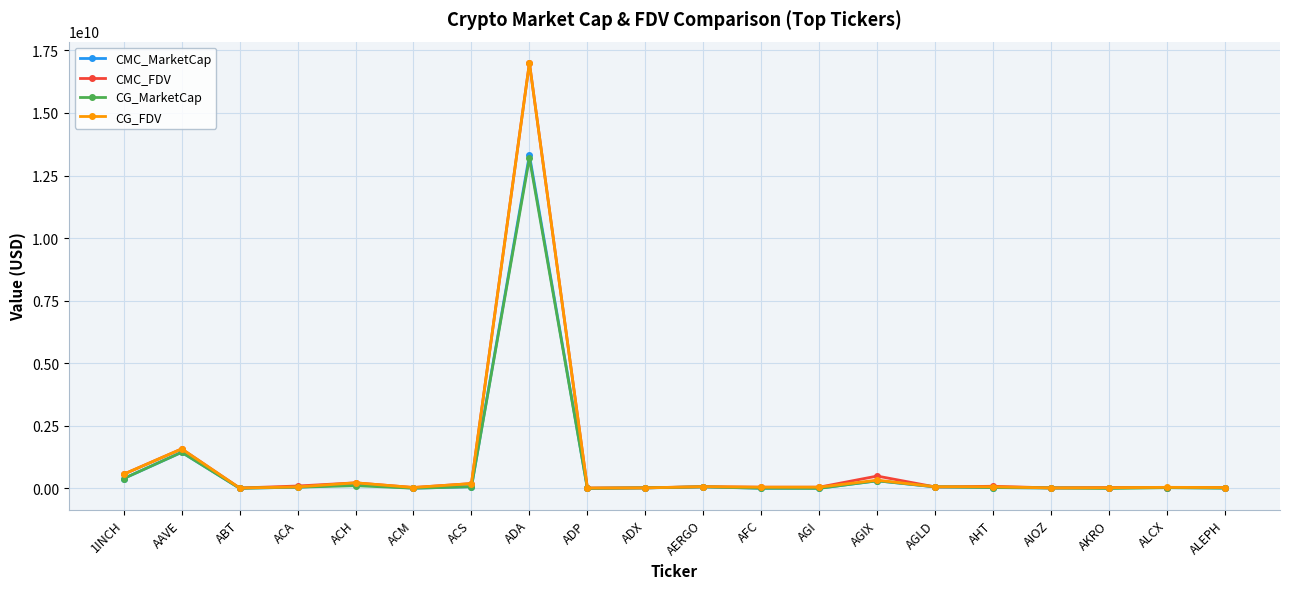

Which label corresponds to the largest value in the chart?

ADA